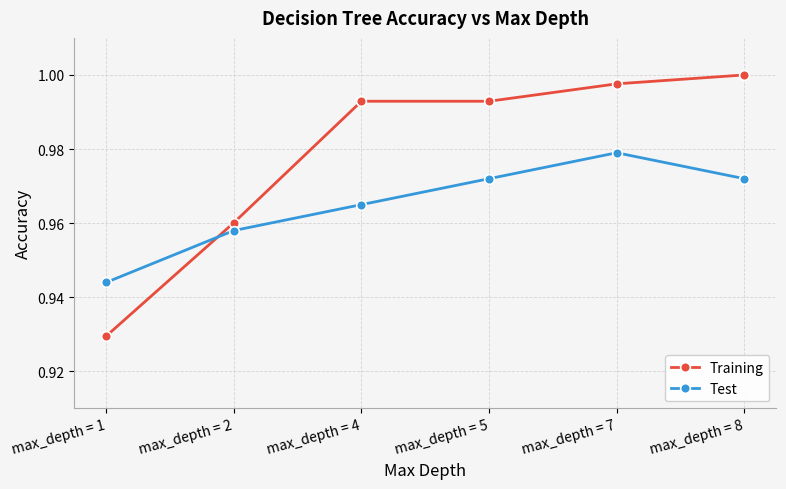

Is the value of Training at max_depth = 1 greater than the value of Test at max_depth = 7?

No